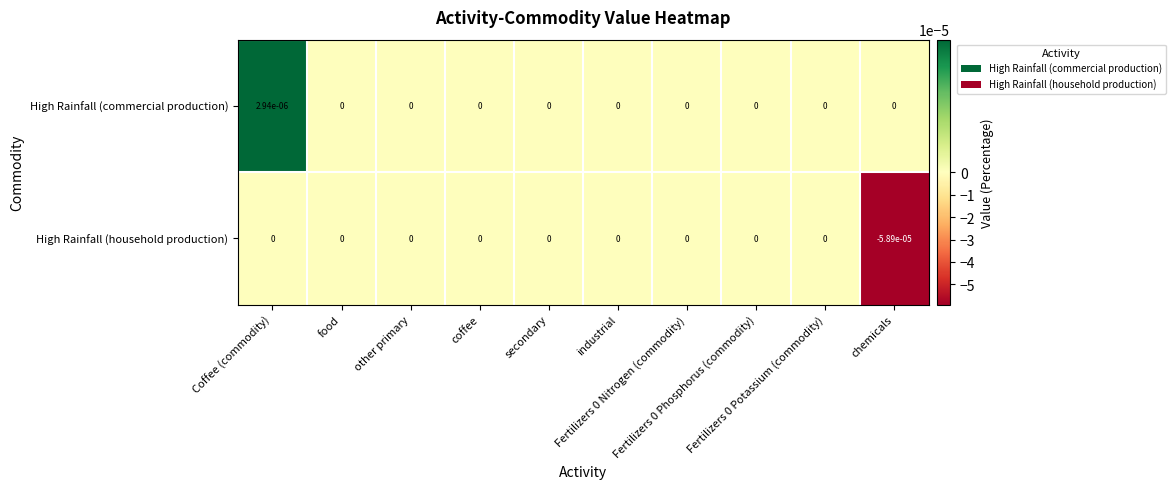

Which series has the widest spread of values?

High Rainfall (household production)